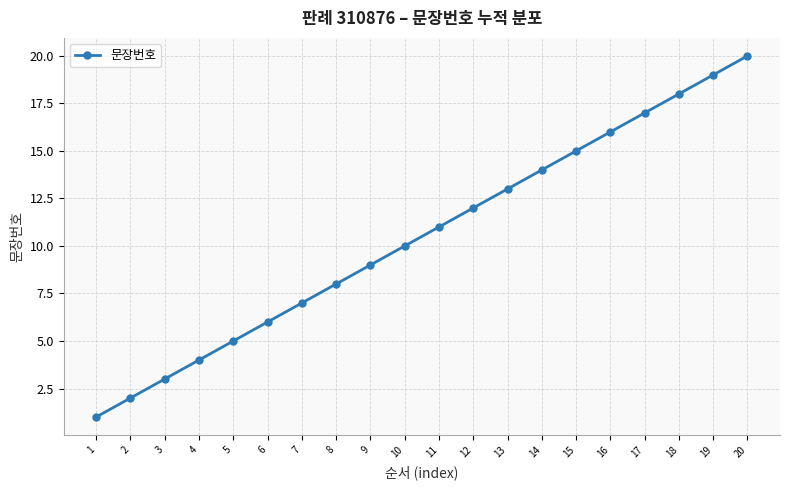

Between 5 and 9, which is larger?

9